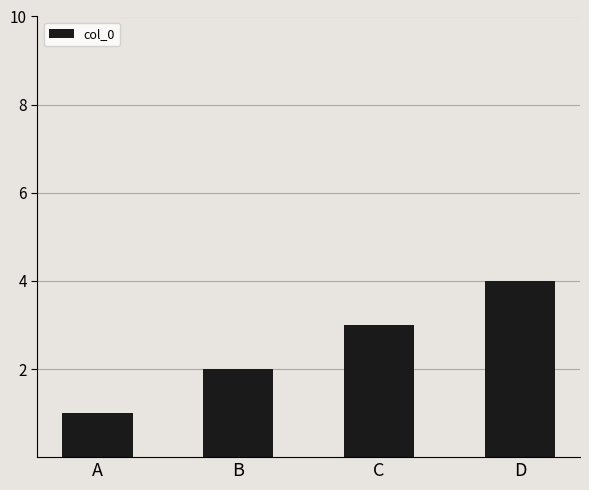

At which label is the value closest to 2?

B